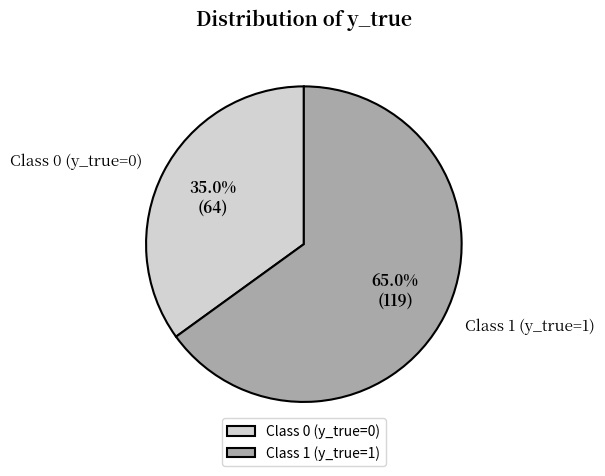

Count the number of slices in the pie.

2